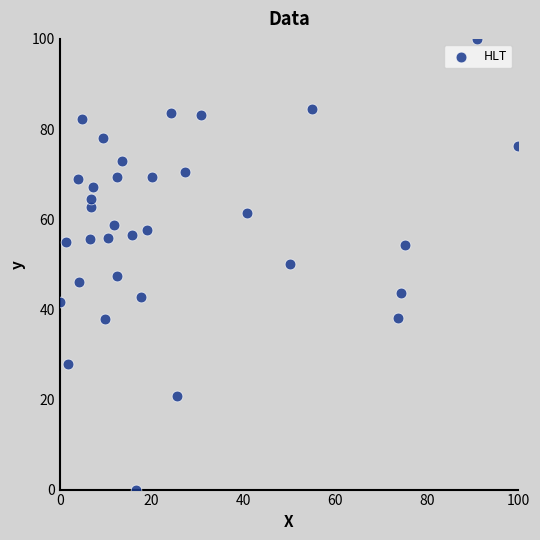

What is the range of Y values (max minus min)?

100.0